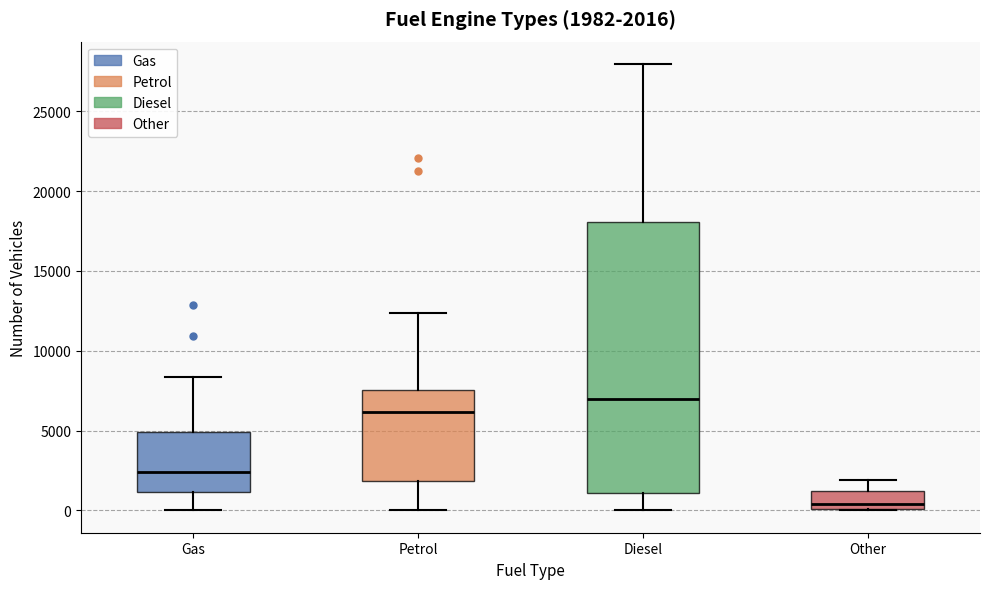

Which box is the tallest, from its lower edge to its upper edge?

Diesel